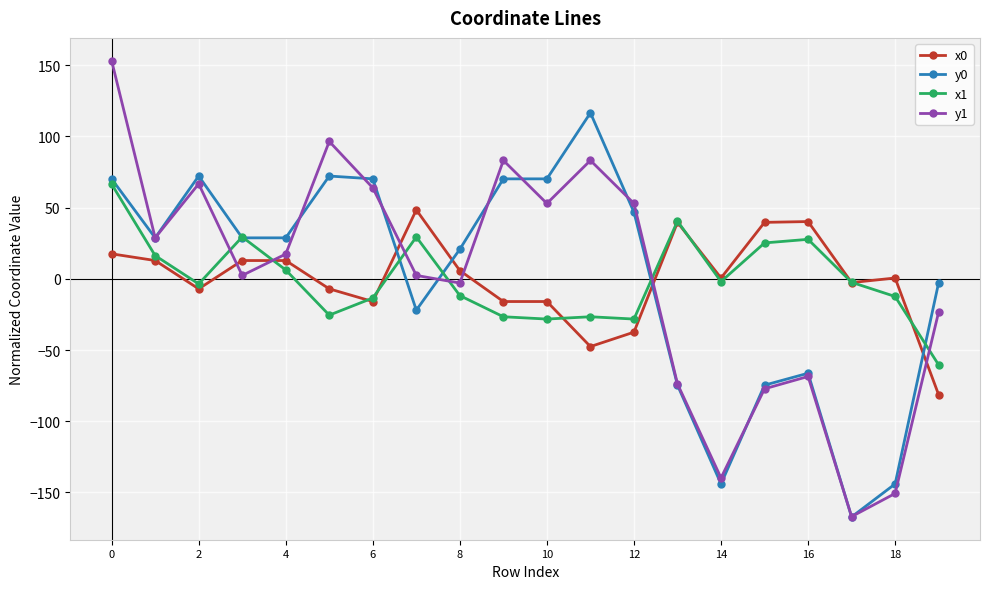

True or false: y1 has more than 1 interior local peaks.

True